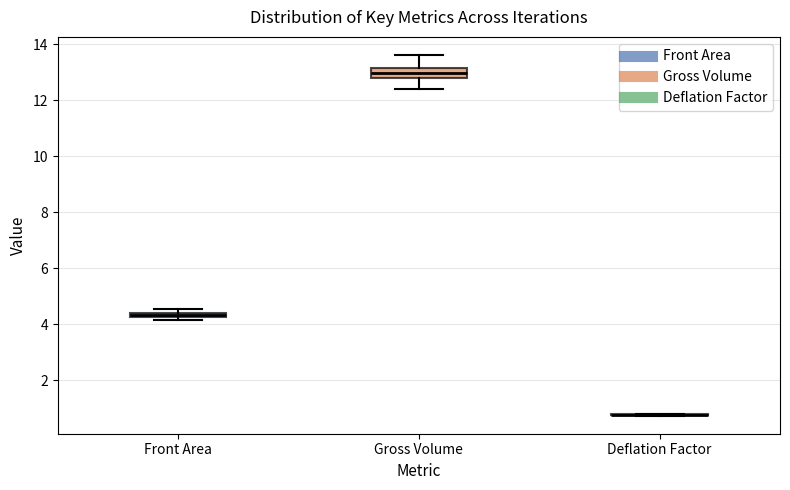

Which box is the tallest, from its lower edge to its upper edge?

Gross Volume